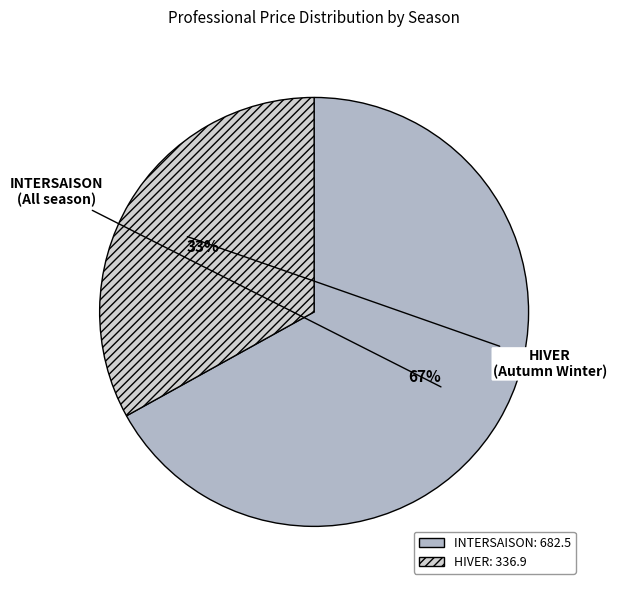

Combined, do INTERSAISON and HIVER account for over 50%?

Yes